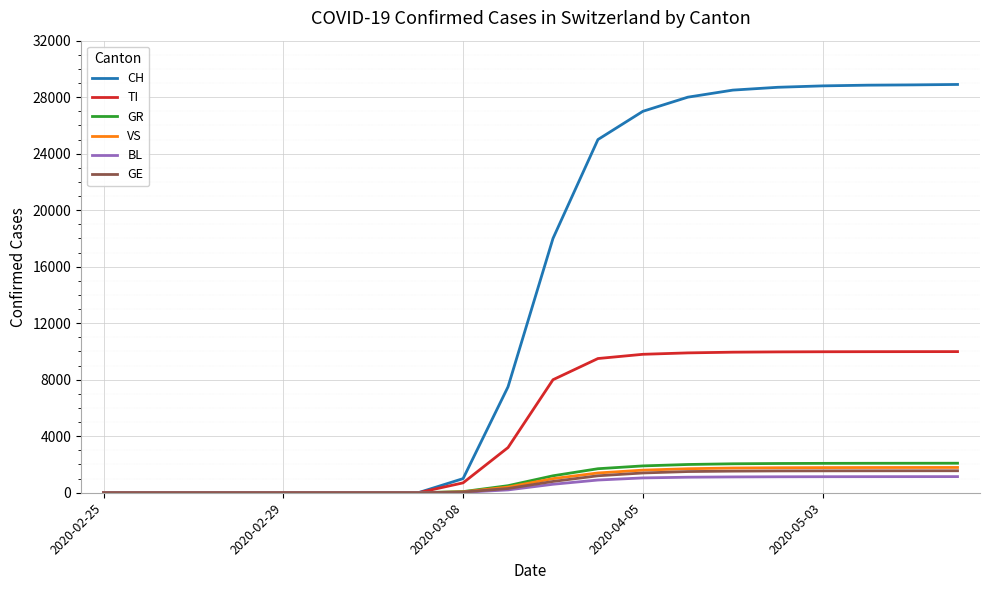

What is the greatest value displayed?

28900